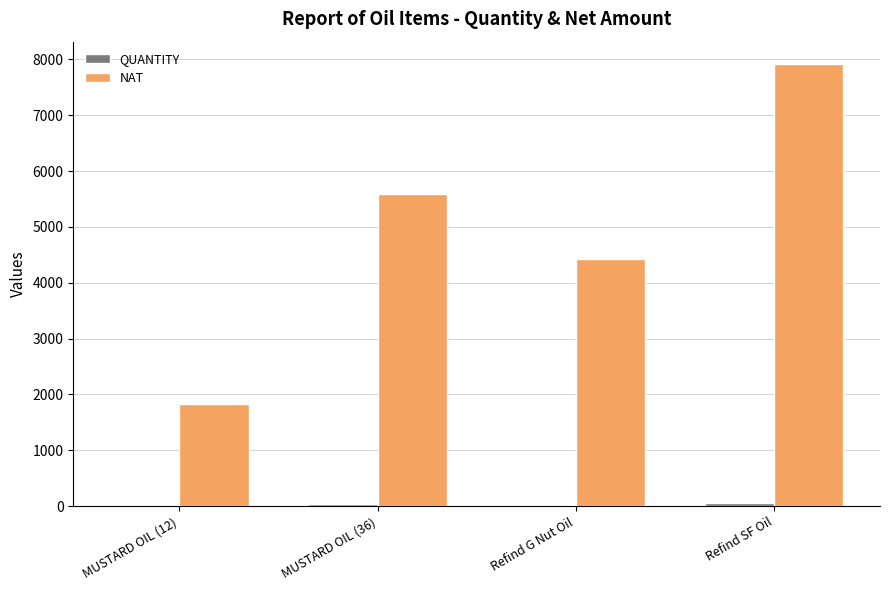

What is the greatest value displayed?

7920.0